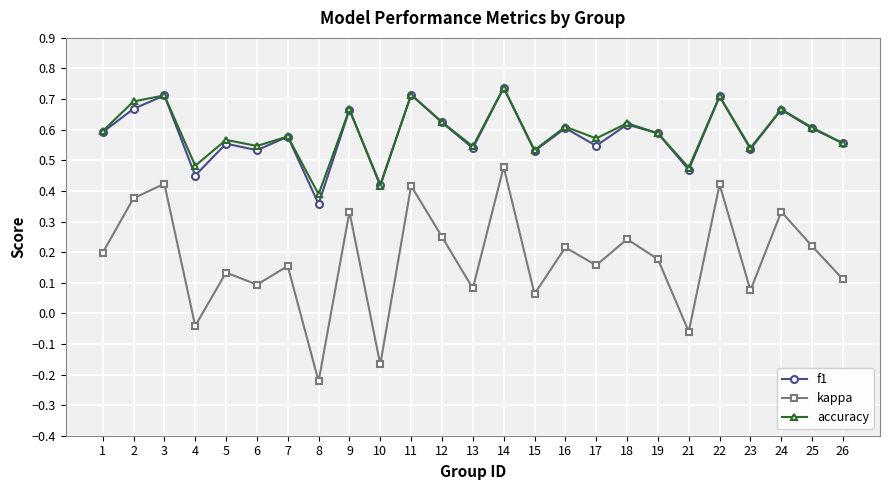

At which category is the sum across all series the highest?

14